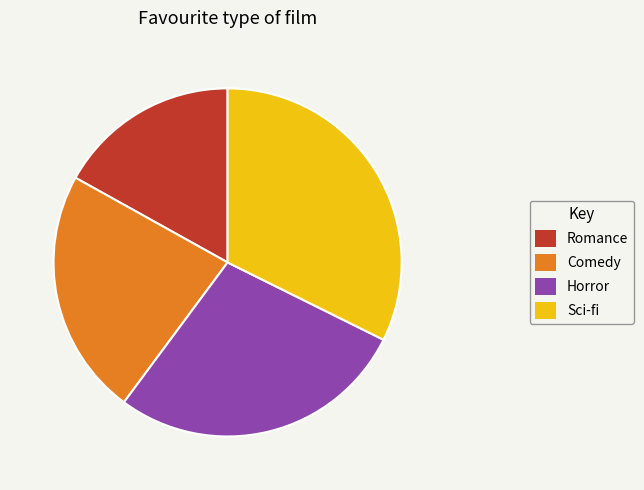

True or false: Horror accounts for 18% of the total.

False